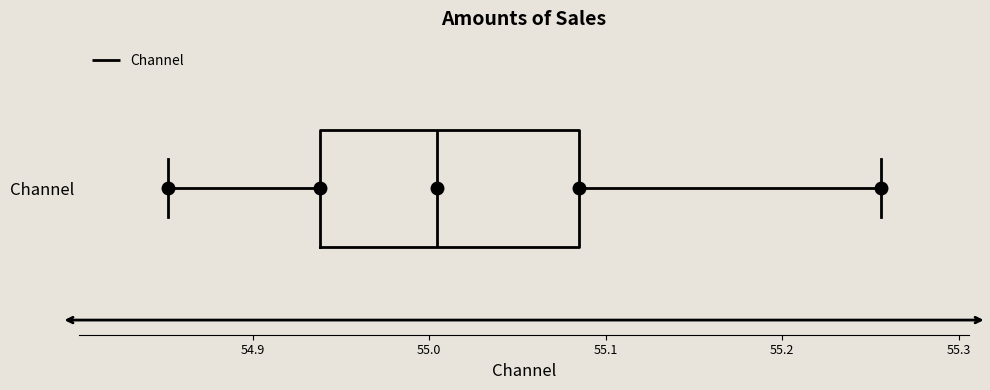

Where is the left edge of the box for Channel on the x-axis? The values are not printed on the chart, so give them approximately, as read against the axis.

54.94